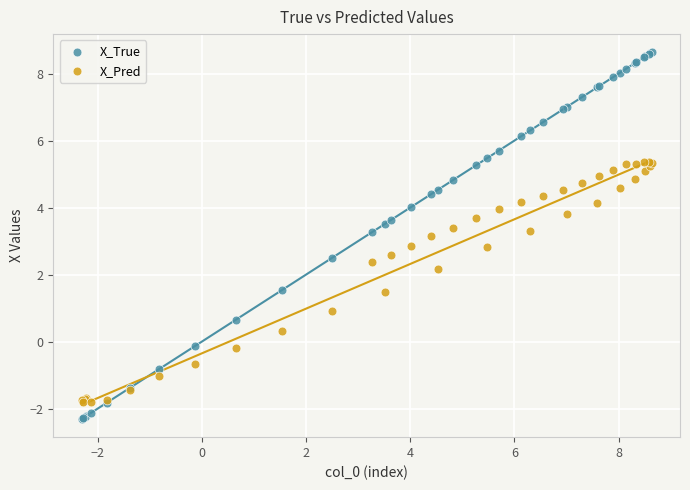

Which series contains the highest Y value?

X_True